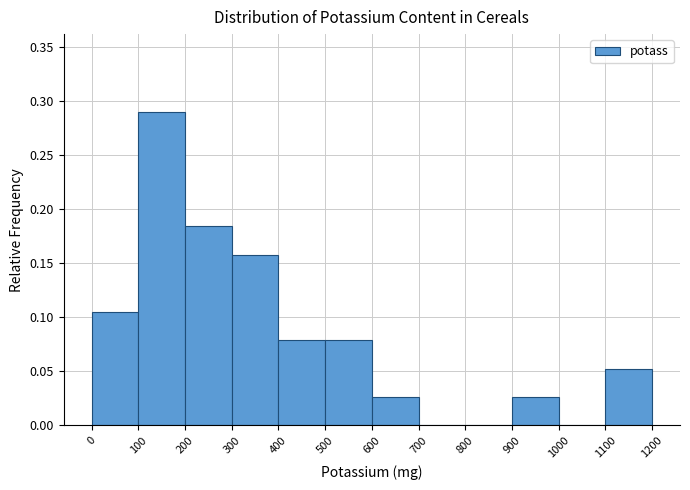

Reading left to right, transcribe this chart: for each bar, give the range it covers on the x-axis and its height. The values are not printed on the chart, so give them approximately, as read against the axis.

0 to 100: 0.105
100 to 200: 0.290
200 to 300: 0.185
300 to 400: 0.160
400 to 500: 0.080
500 to 600: 0.080
600 to 700: 0.025
700 to 800: 0
800 to 900: 0
900 to 1000: 0.025
1000 to 1100: 0
1100 to 1200: 0.055